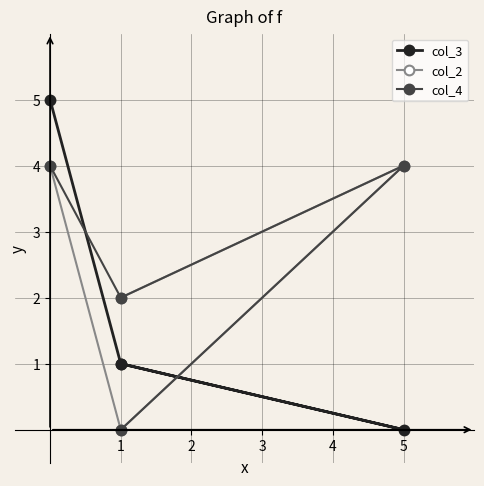

True or false: col_2 has a value of 2 at 1.

False